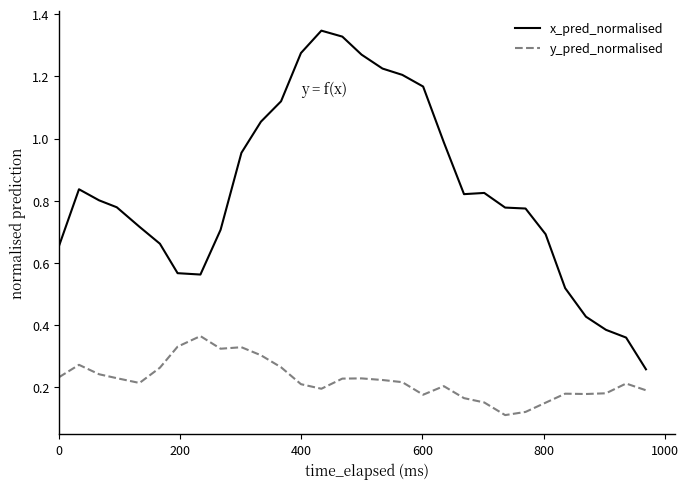

Which series has the widest spread of values?

x_pred_normalised